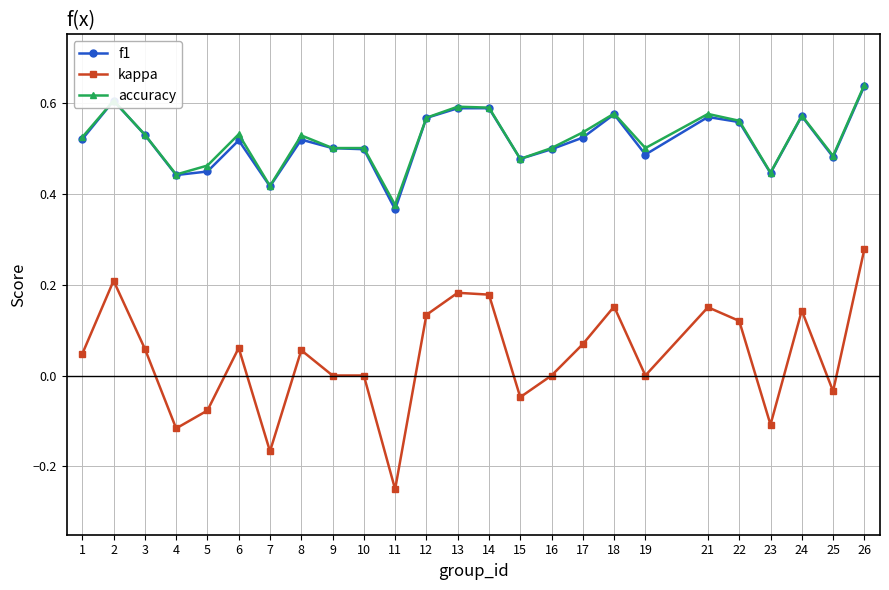

Which series changed the most between 15 and 19?

kappa